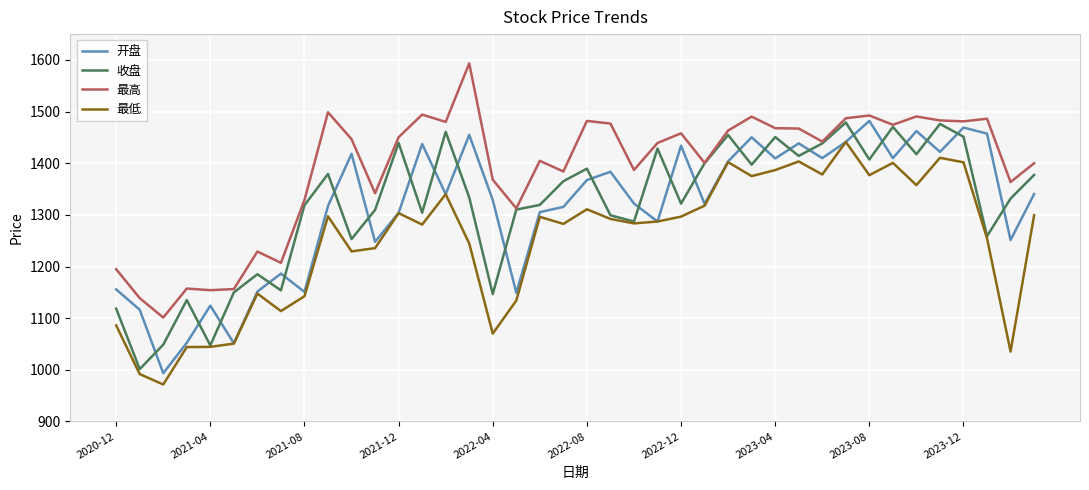

After their last crossing, which series has the higher values: 收盘 or 开盘?

收盘